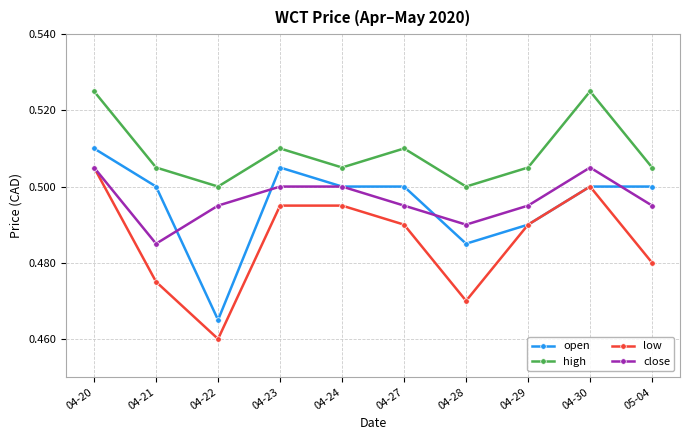

What position from the right is 04-23?

7